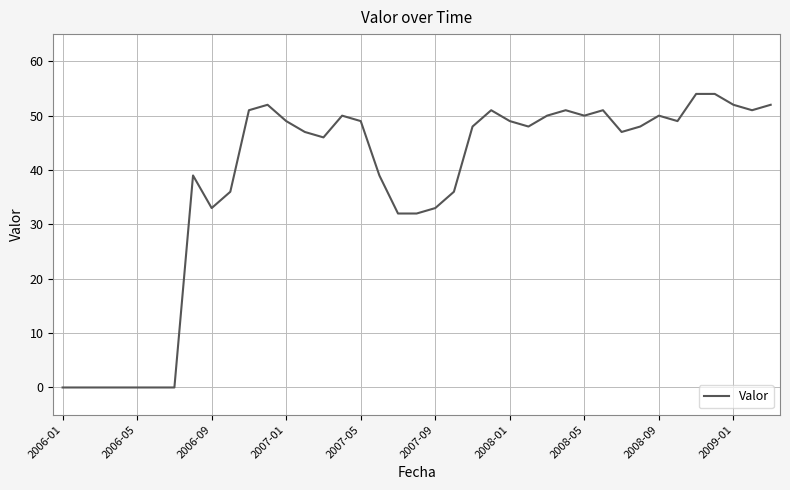

What is the difference between the maximum and minimum values?

54